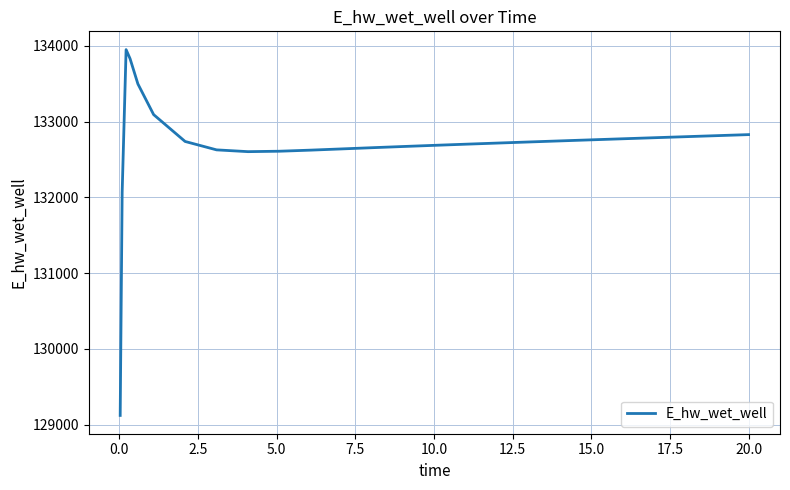

What is the greatest value displayed?

133949.1